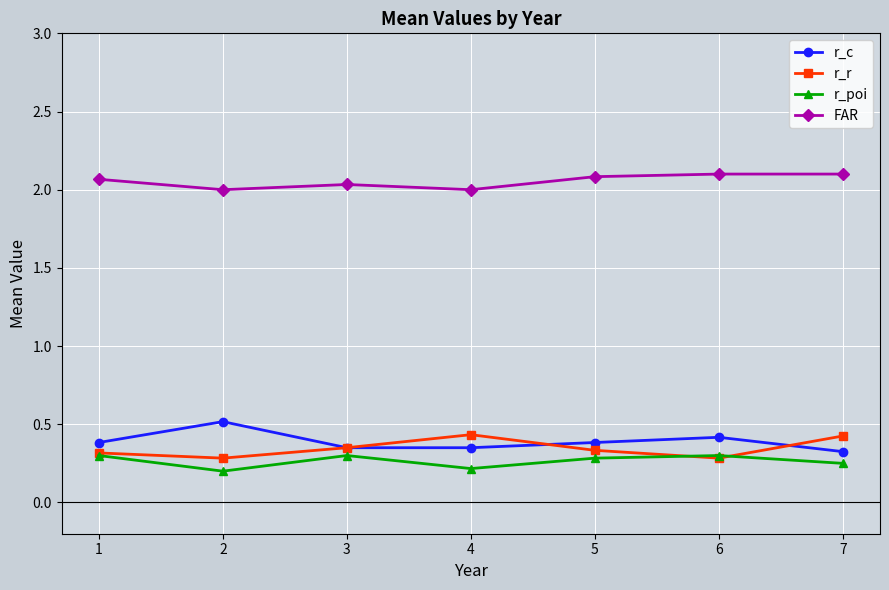

True or false: r_poi has more than 0 points higher than both neighbors.

True